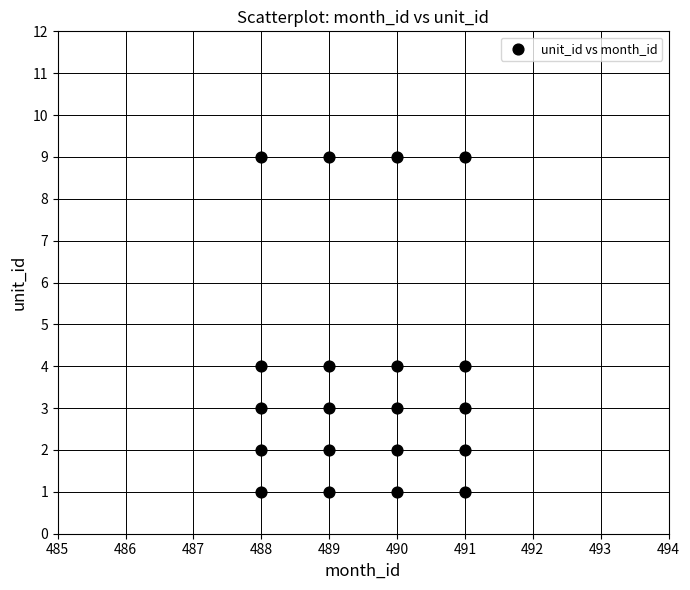

What is the range of Y values (max minus min)?

8